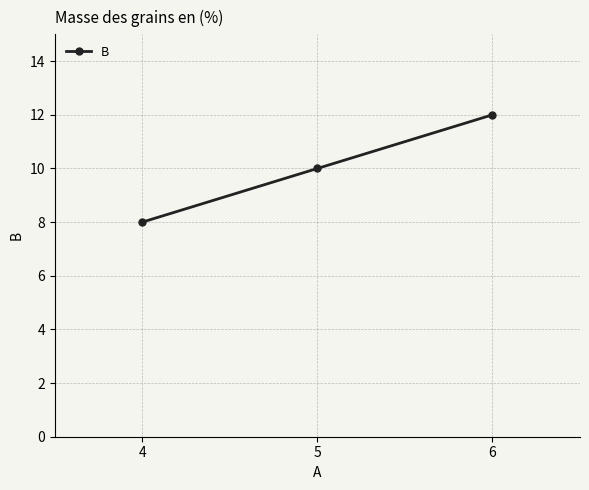

Rank the categories by value from highest to lowest.

6, 5, 4